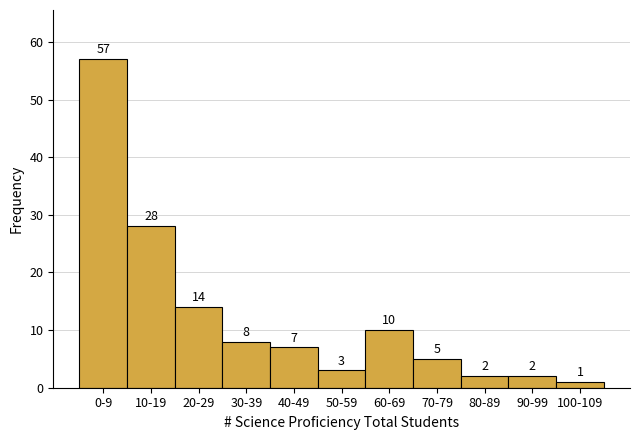

Reading left to right, transcribe all the data shown in this chart.

0-9=57	10-19=28	20-29=14	30-39=8	40-49=7	50-59=3	60-69=10	70-79=5	80-89=2	90-99=2	100-109=1